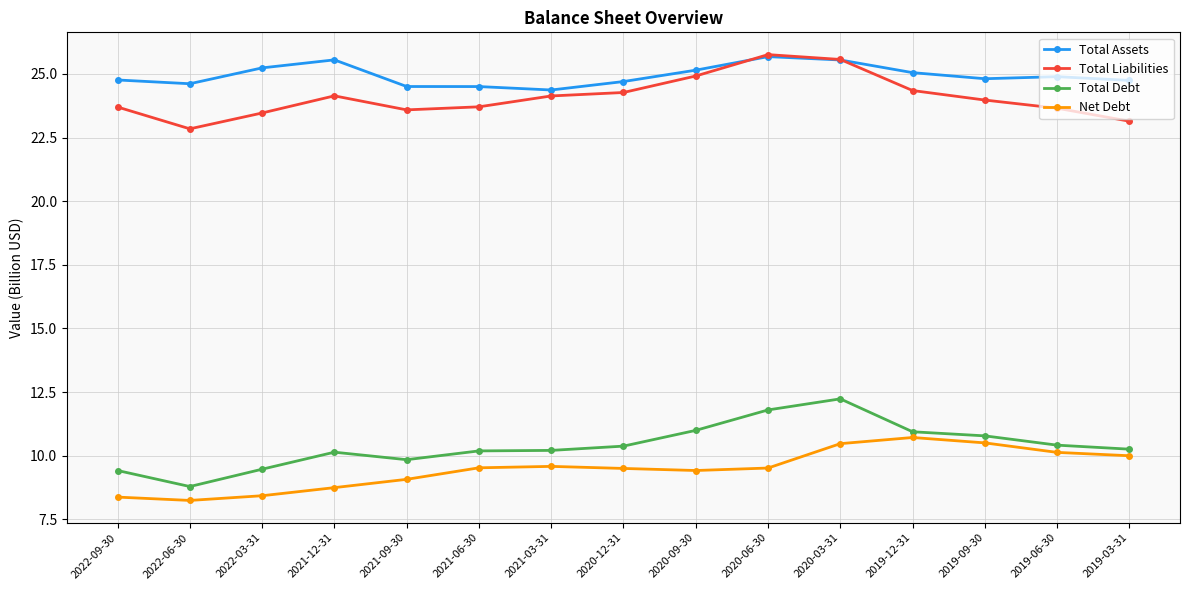

Is it true that Net Debt equals 9.5 at 2021-06-30?

True